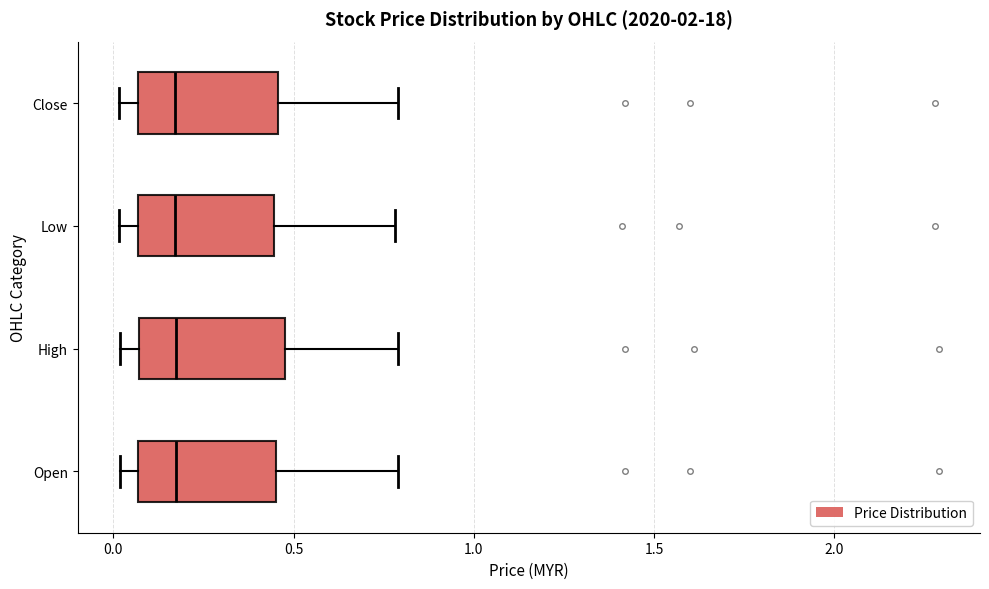

Reading bottom to top, transcribe this box plot: for each box, give where its median line is, the range the box spans, and where its two whiskers end, as read against the x-axis. The values are not printed on the chart, so give them approximately, as read against the axis.

Open: median 0.20, box 0.05 to 0.45, whiskers 0.00 to 0.80
High: median 0.20, box 0.05 to 0.50, whiskers 0.00 to 0.80
Low: median 0.15, box 0.05 to 0.45, whiskers 0.00 to 0.80
Close: median 0.15, box 0.05 to 0.45, whiskers 0.00 to 0.80